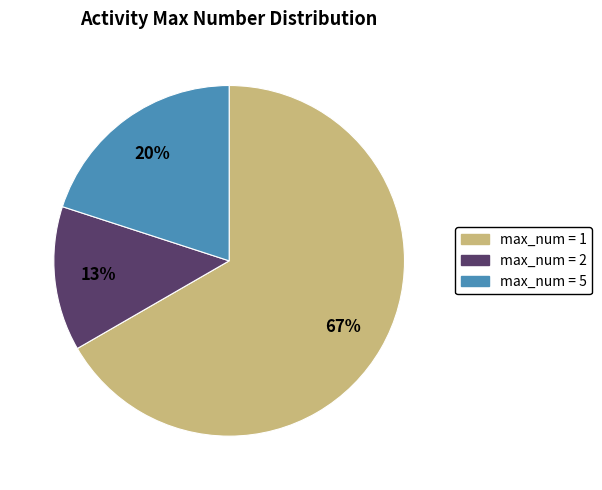

To the nearest percent, what is the average slice percentage?

33%